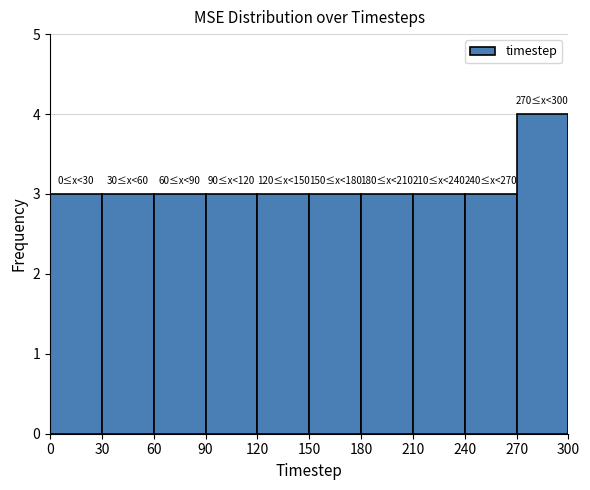

Over which range of the x-axis is the bar tallest?

270 to 300